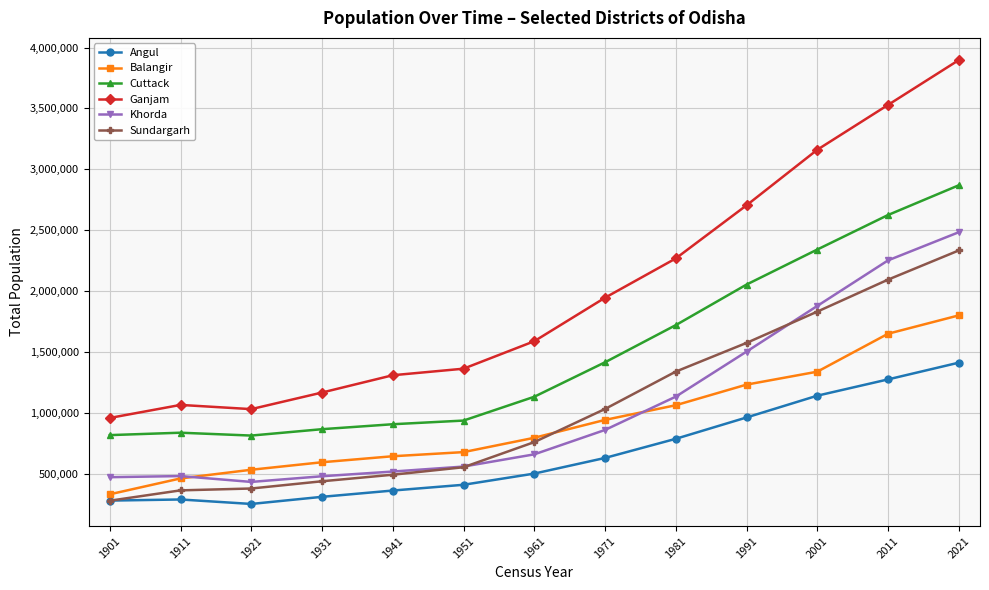

At which label does Ganjam reach its peak?

2021